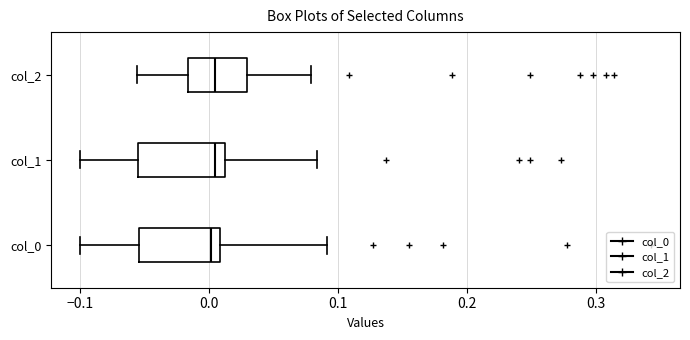

Reading bottom to top, read every box against the x-axis: the position of its median line, the range the box covers, and the ends of its whiskers. The values are not printed on the chart, so give them approximately, as read against the axis.

col_0: median 0.00, box -0.05 to 0.01, whiskers -0.10 to 0.09
col_1: median 0.00, box -0.06 to 0.01, whiskers -0.10 to 0.08
col_2: median 0.00, box -0.02 to 0.03, whiskers -0.06 to 0.08